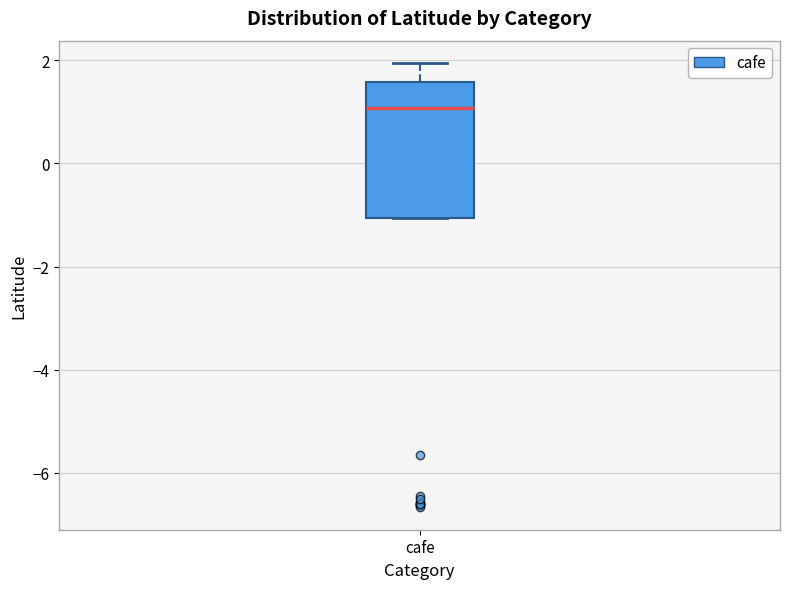

Where is the upper edge of the box for cafe on the y-axis? The values are not printed on the chart, so give them approximately, as read against the axis.

1.6